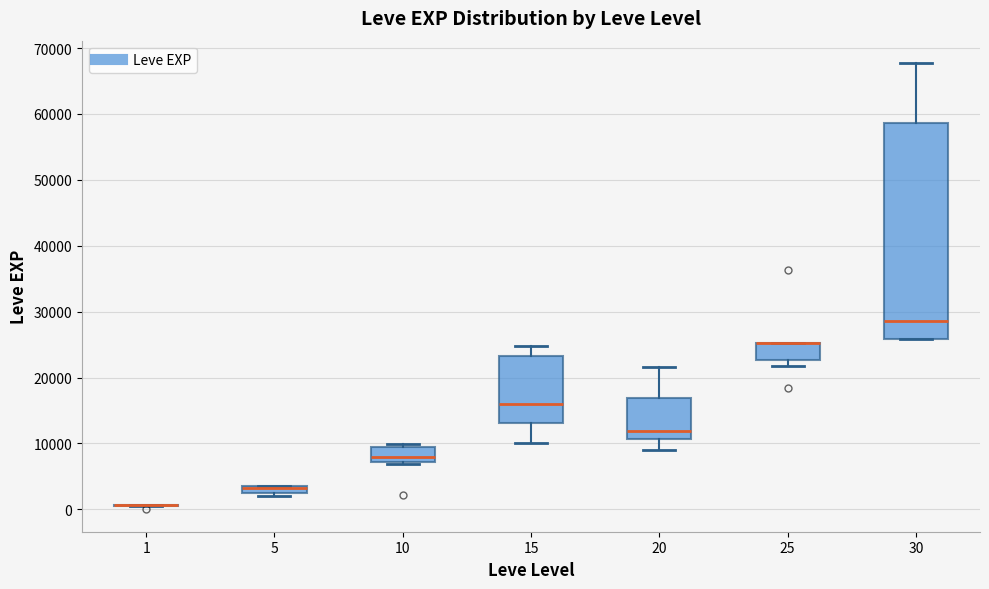

Comparing the boxes themselves (not the whiskers), which one is the tallest?

30